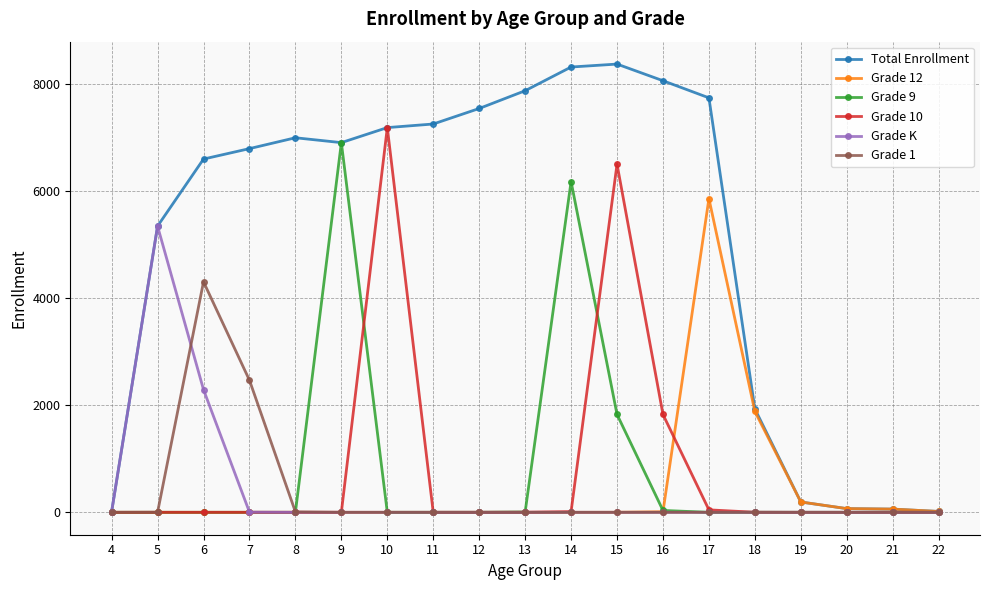

How many categories are shown in the chart?

19